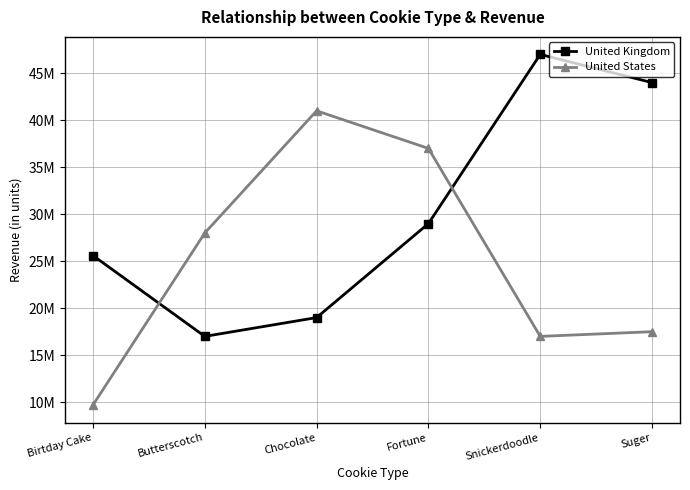

What is the spread (max minus min) of values at Snickerdoodle?

30000000